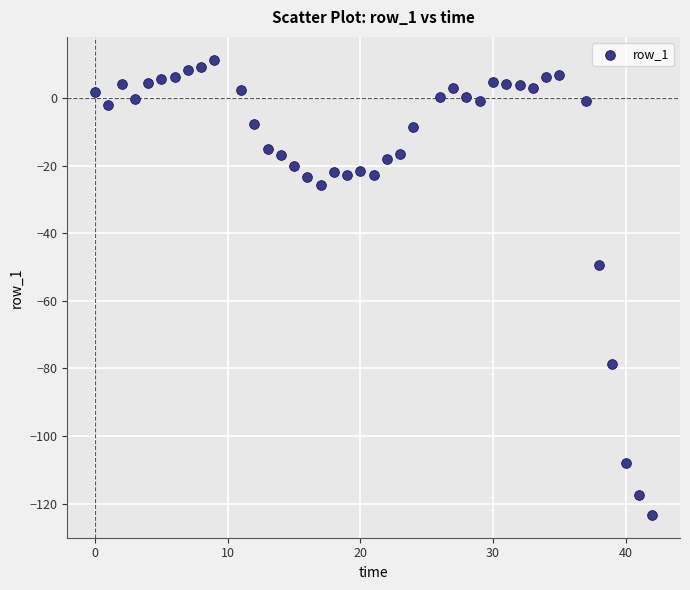

What is the range of Y values (max minus min)?

134.8